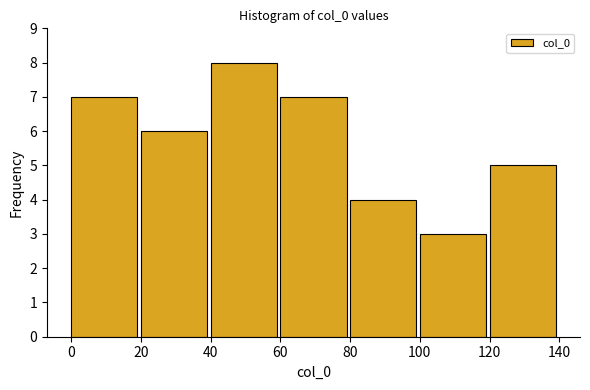

Reading right to left, extract all data points from this chart.

120=5	100=3	80=4	60=7	40=8	20=6	0=7